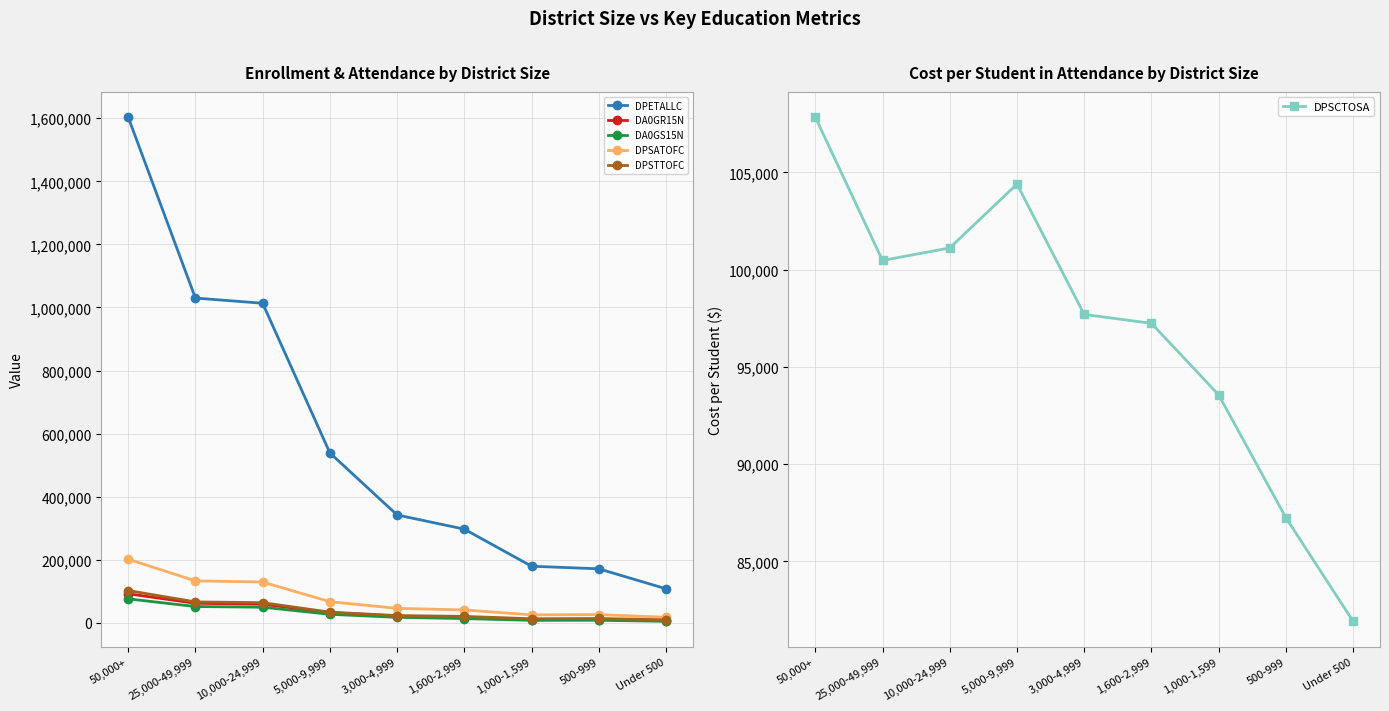

How many data points in DPSCTOSA are less than 97695?

4